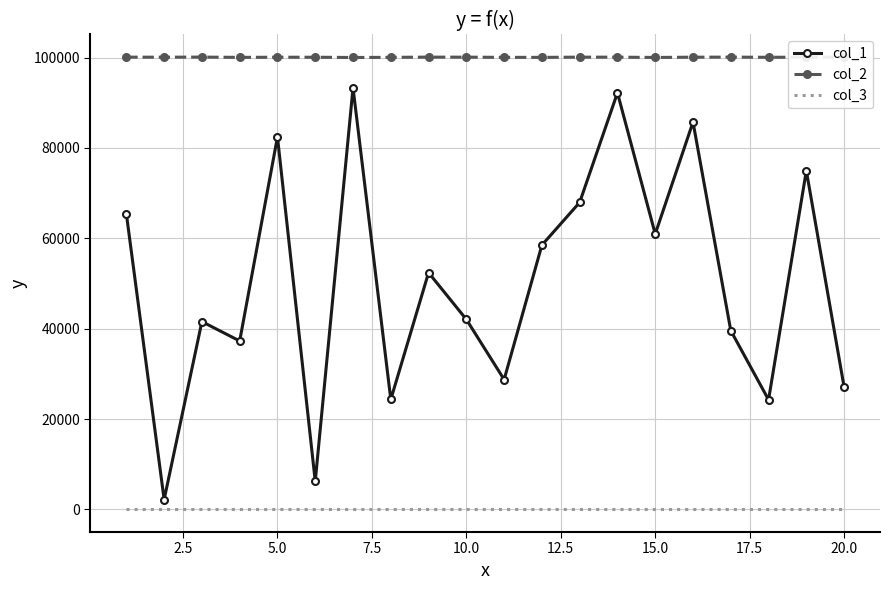

True or false: col_2 and col_1 cross at least once.

False